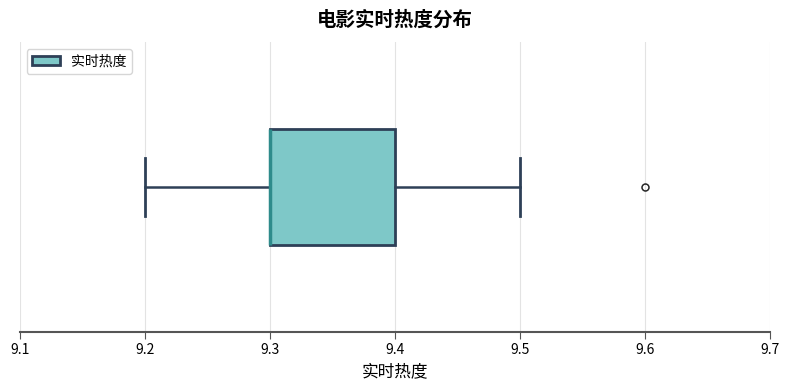

Where does the right whisker of the box end on the x-axis? The values are not printed on the chart, so give them approximately, as read against the axis.

9.5